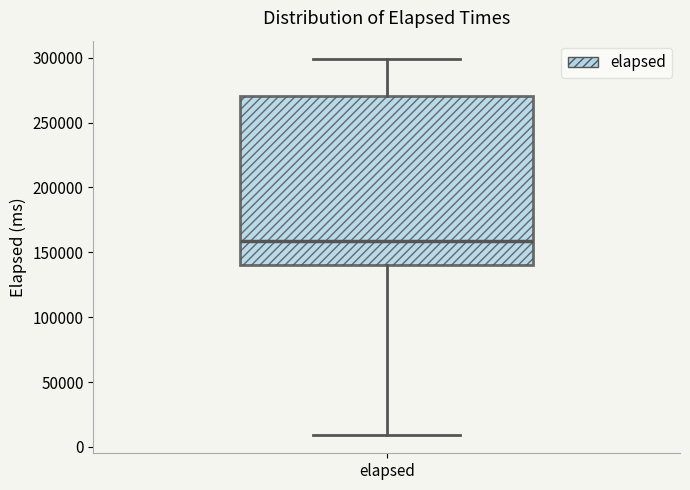

Transcribe this box plot: give where the median line is, the range the box spans, and where the two whiskers end, as read against the y-axis. The values are not printed on the chart, so give them approximately, as read against the axis.

median 160000, box 140000 to 270000, whiskers 10000 to 300000